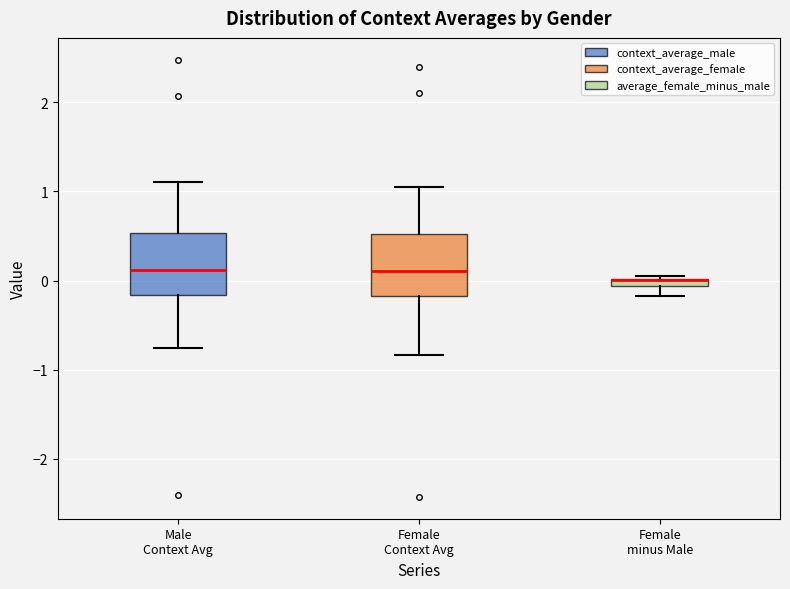

Where is the lower edge of the box for Female minus Male on the y-axis? The values are not printed on the chart, so give them approximately, as read against the axis.

-0.1